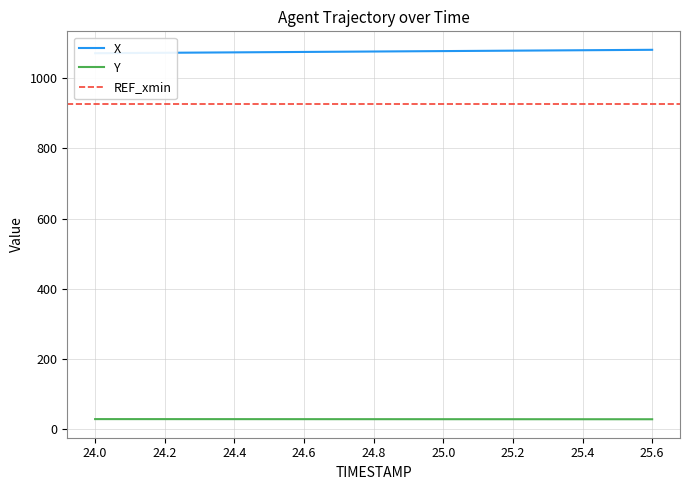

Rank the categories by X value from highest to lowest.

25.6, 25.5, 25.4, 25.3, 25.2, 25.1, 25.0, 24.9, 24.8, 24.7, 24.6, 24.5, 24.4, 24.3, 24.2, 24.1, 24.0